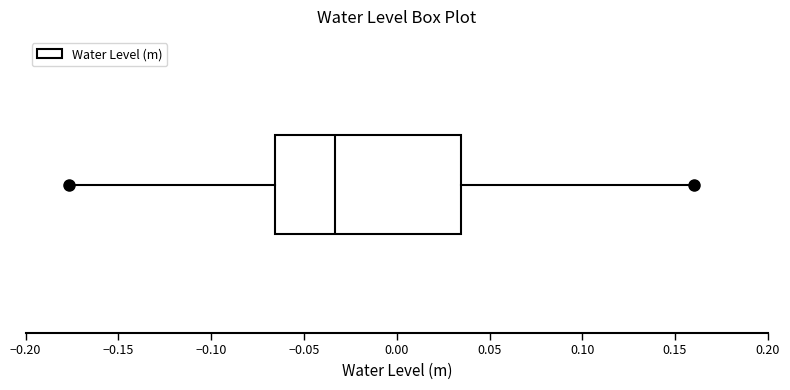

Transcribe this box plot: give where the median line is, the range the box spans, and where the two whiskers end, as read against the x-axis. The values are not printed on the chart, so give them approximately, as read against the axis.

median -0.035, box -0.065 to 0.035, whiskers -0.175 to 0.160